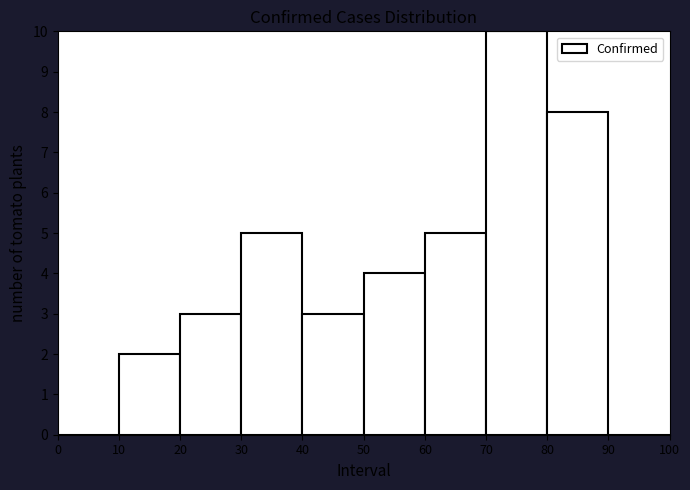

Reading left to right, transcribe this chart: for each bar, give the range it covers on the x-axis and its height. The values are not printed on the chart, so give them approximately, as read against the axis.

0 to 10: 0
10 to 20: 2
20 to 30: 3
30 to 40: 5
40 to 50: 3
50 to 60: 4
60 to 70: 5
70 to 80: 10
80 to 90: 8
90 to 100: 0